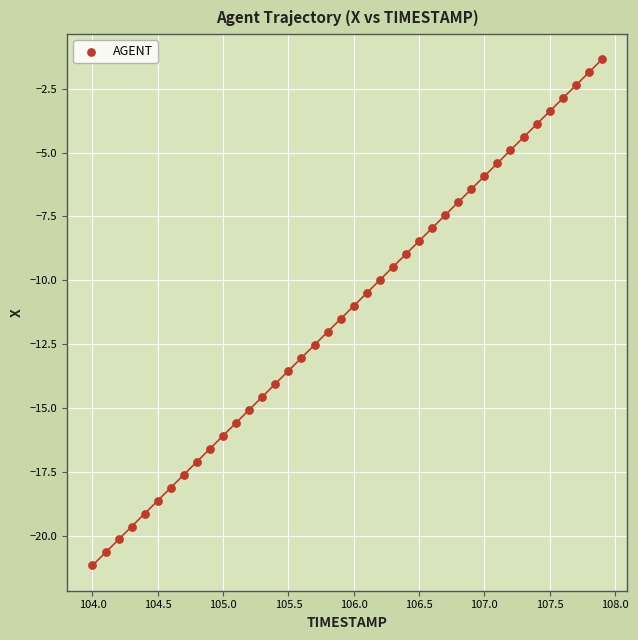

What is the range of X values (max minus min)?

3.9